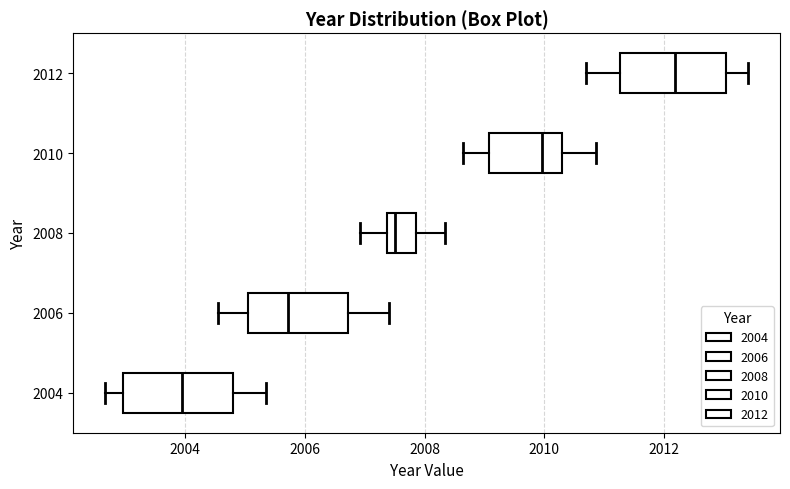

Which box has the furthest to the right median line?

2012